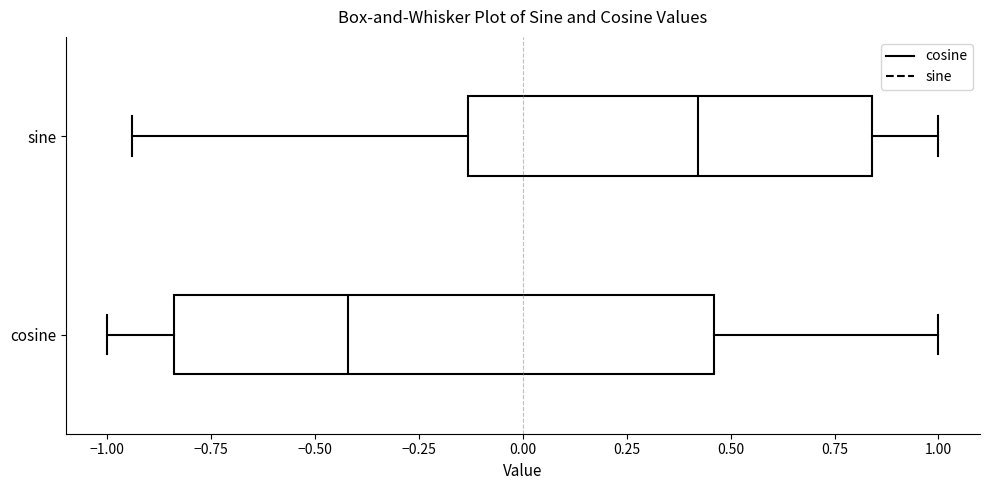

Reading bottom to top, transcribe this box plot: for each box, give where its median line is, the range the box spans, and where its two whiskers end, as read against the x-axis. The values are not printed on the chart, so give them approximately, as read against the axis.

cosine: median -0.40, box -0.85 to 0.45, whiskers -1.00 to 1.00
sine: median 0.40, box -0.15 to 0.85, whiskers -0.95 to 1.00